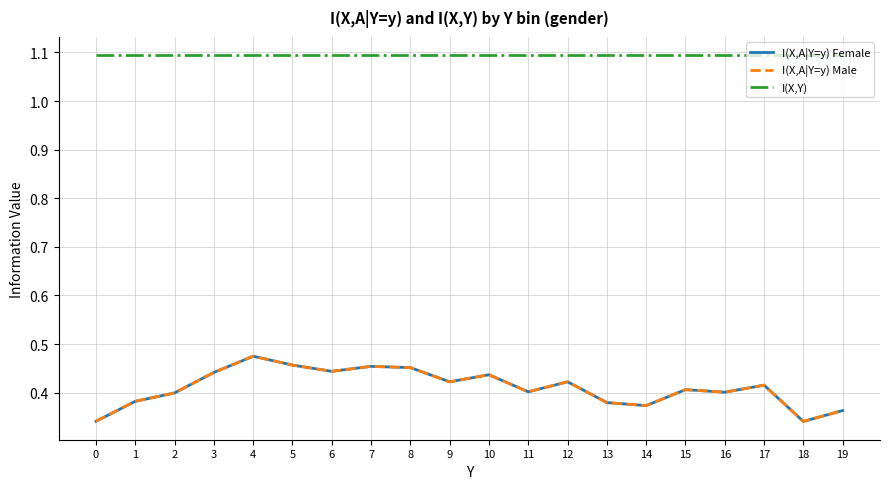

True or false: I(X,A|Y=y) Male has a value of 0.6 at 17.

False